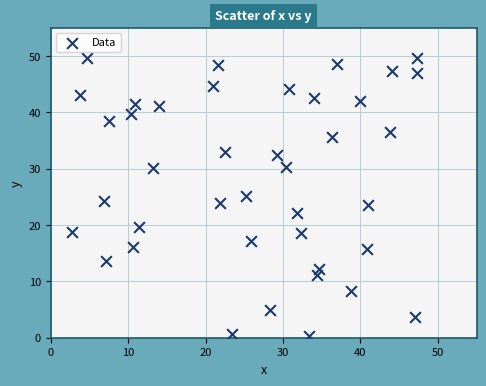

What is the range of X values (max minus min)?

44.6